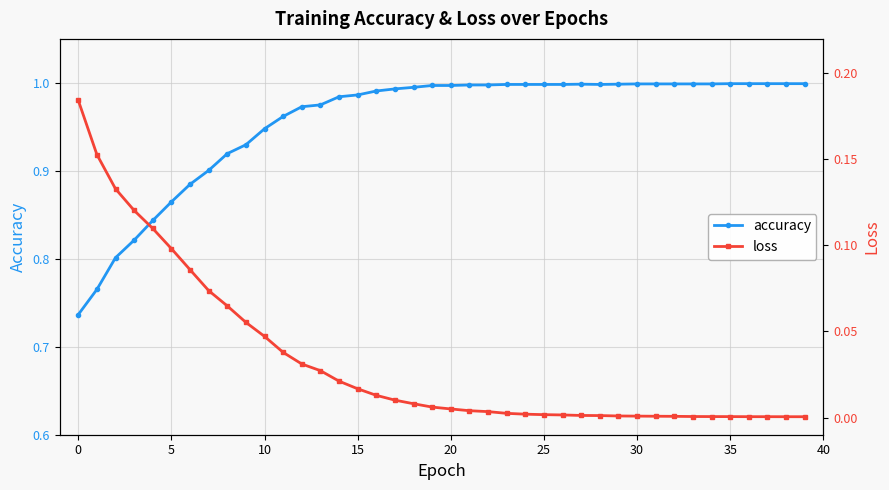

Which series has the largest total across all categories?

accuracy